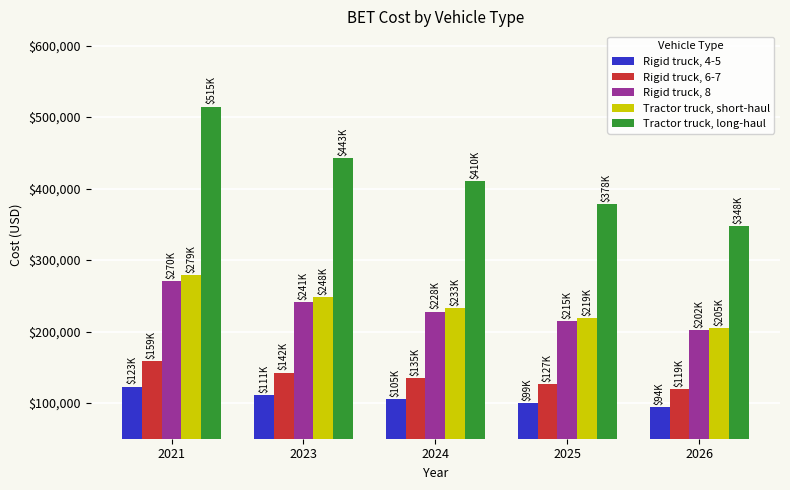

What is the maximum value shown in the chart?

514693.0